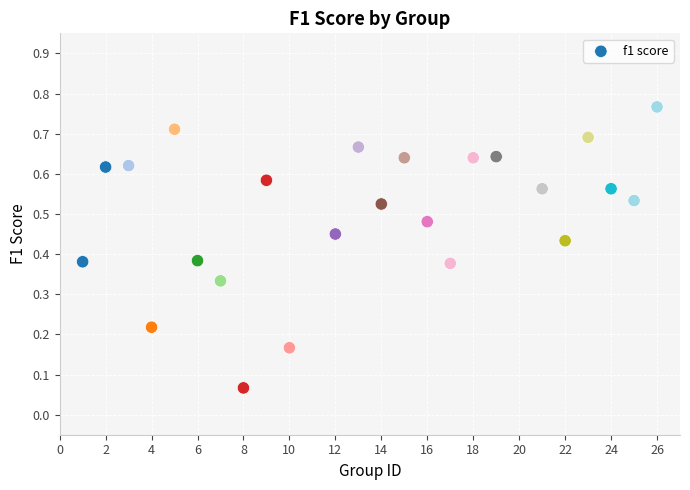

What is the range of X values (max minus min)?

25.0